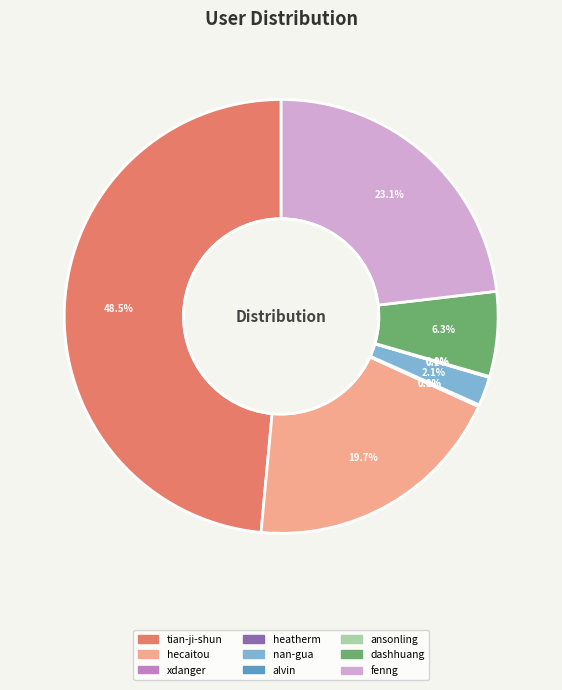

How much of the chart is everything except hecaitou?

80.3%